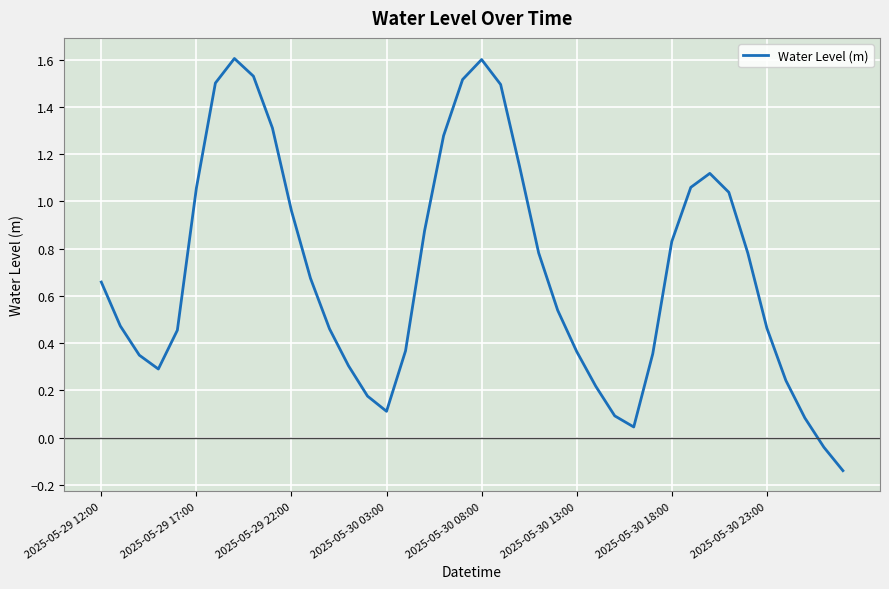

Does the chart display data point markers on the line(s)?

No